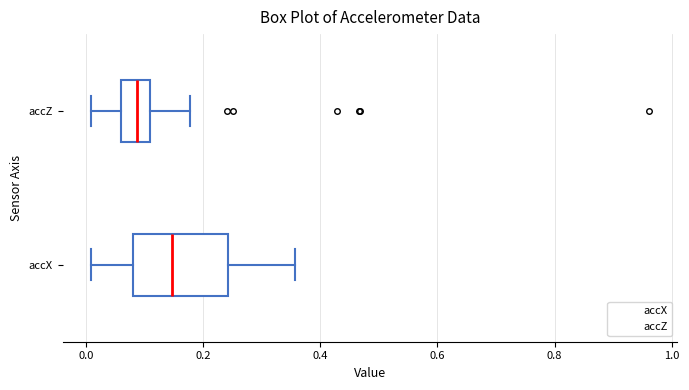

Where is the right edge of the box for accX on the x-axis? The values are not printed on the chart, so give them approximately, as read against the axis.

0.24